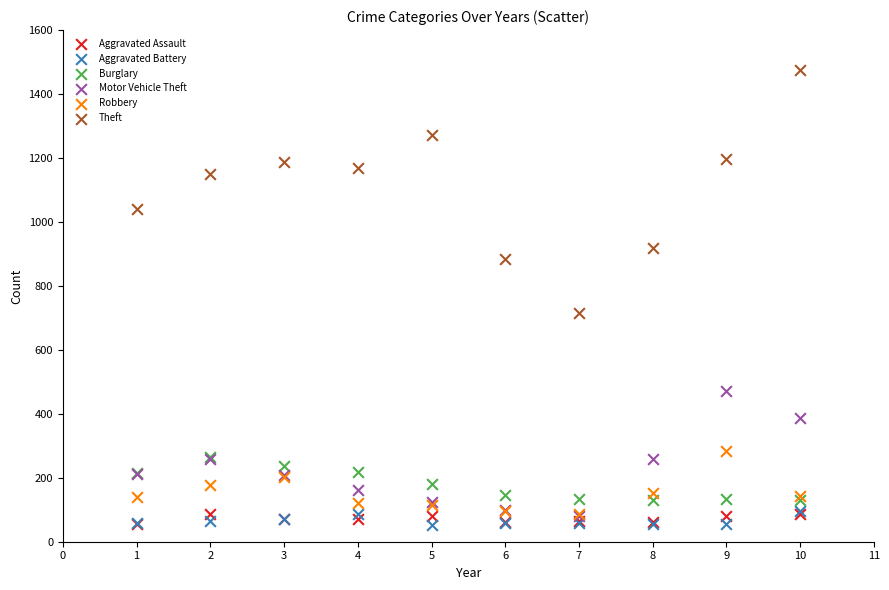

Across all series, what Y value is closest to 763?

716